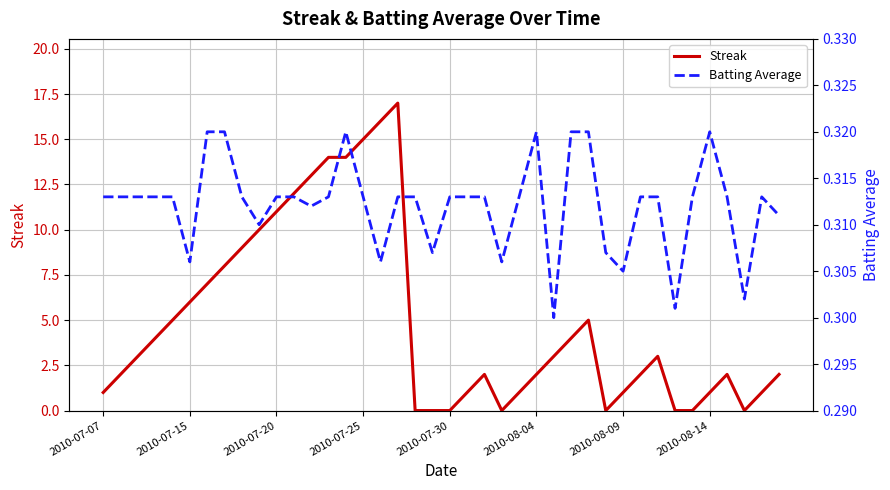

True or false: Streak has a value of 12.0 at 11.

True